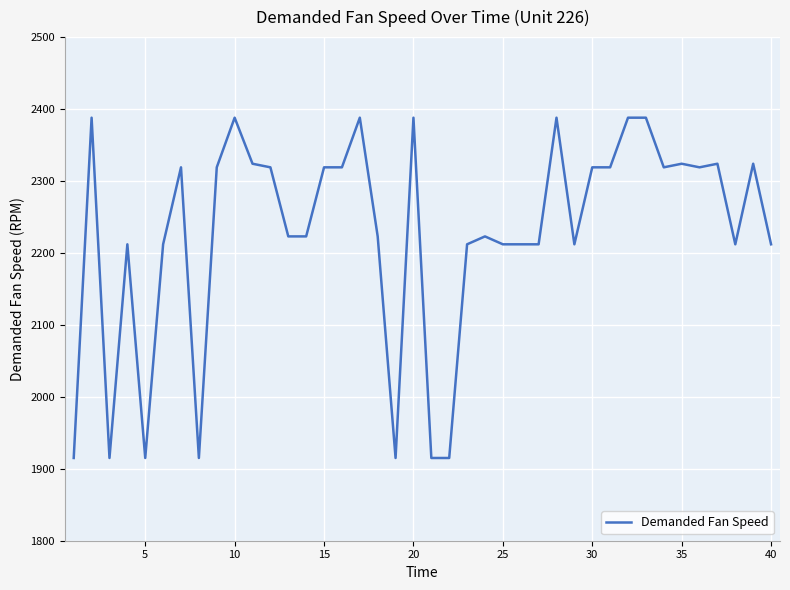

What is the greatest value displayed?

2388